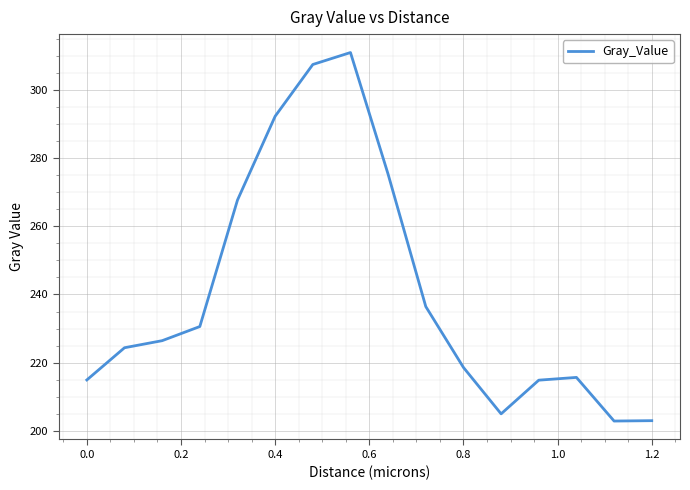

What is the minimum value shown in the chart?

202.9